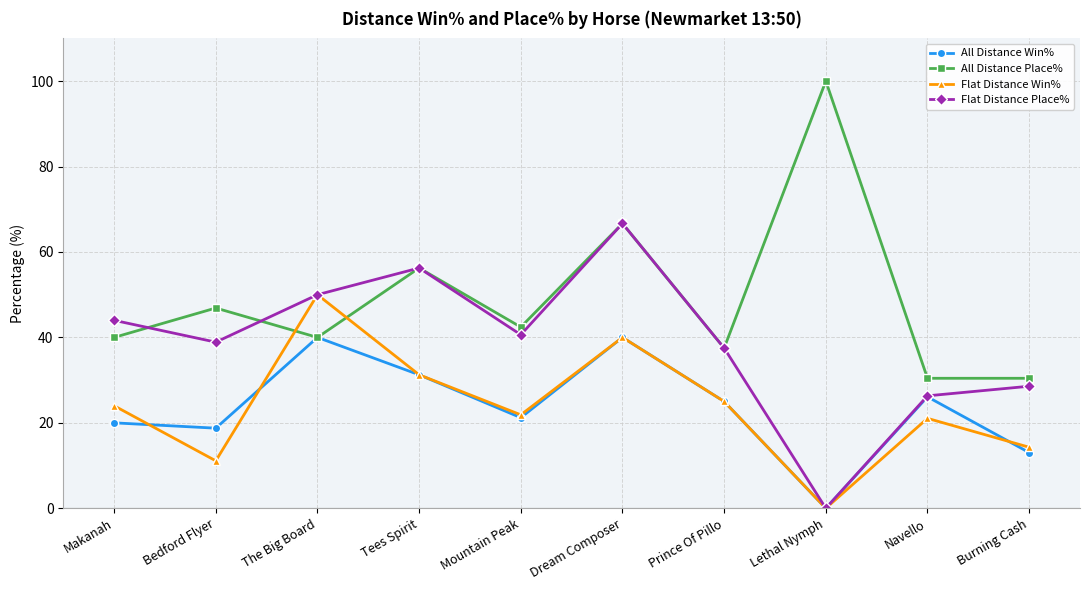

Is the value of All Distance Win% at Bedford Flyer greater than the value of All Distance Place% at Tees Spirit?

No